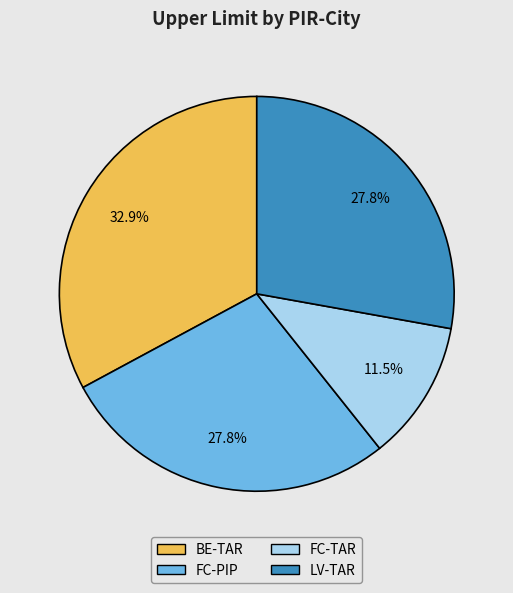

Which category has the biggest portion of the pie?

BE-TAR